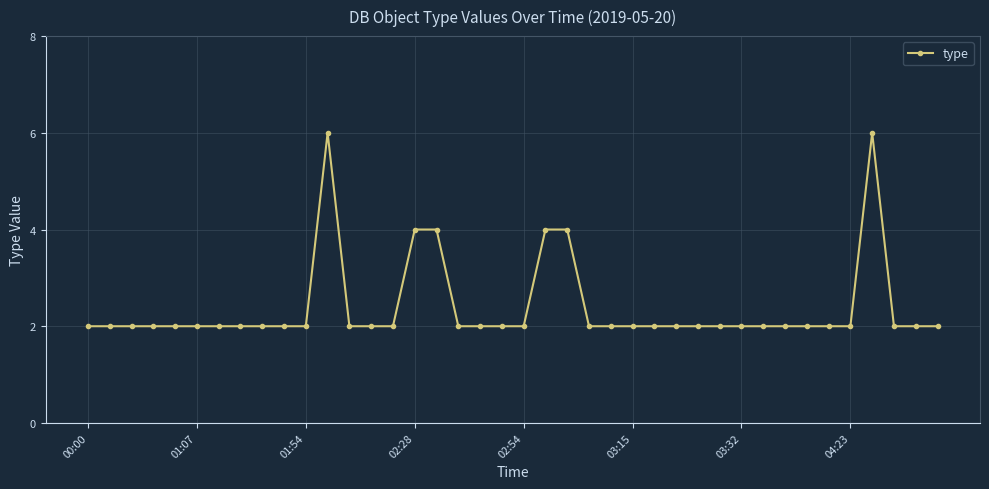

Reading left to right, list all the values displayed in this chart.

2	2	2	2	2	2	2	2	2	2	2	6	2	2	2	4	4	2	2	2	2	4	4	2	2	2	2	2	2	2	2	2	2	2	2	2	6	2	2	2